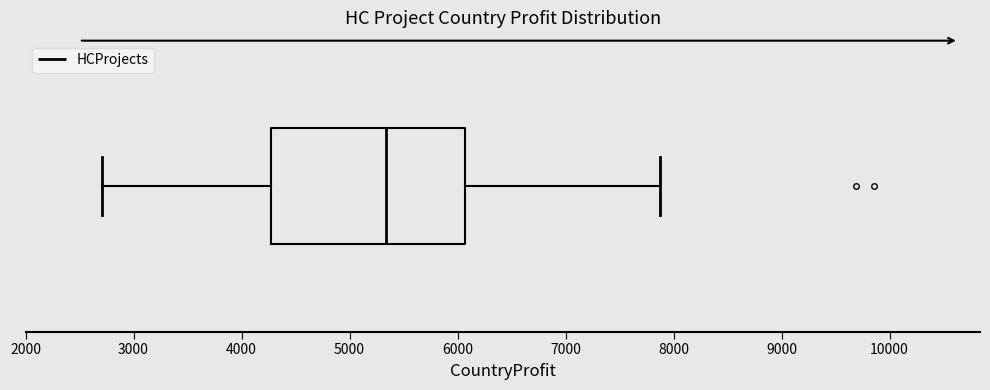

Transcribe this box plot: give where the median line is, the range the box spans, and where the two whiskers end, as read against the x-axis. The values are not printed on the chart, so give them approximately, as read against the axis.

median 5300, box 4300 to 6100, whiskers 2700 to 7900